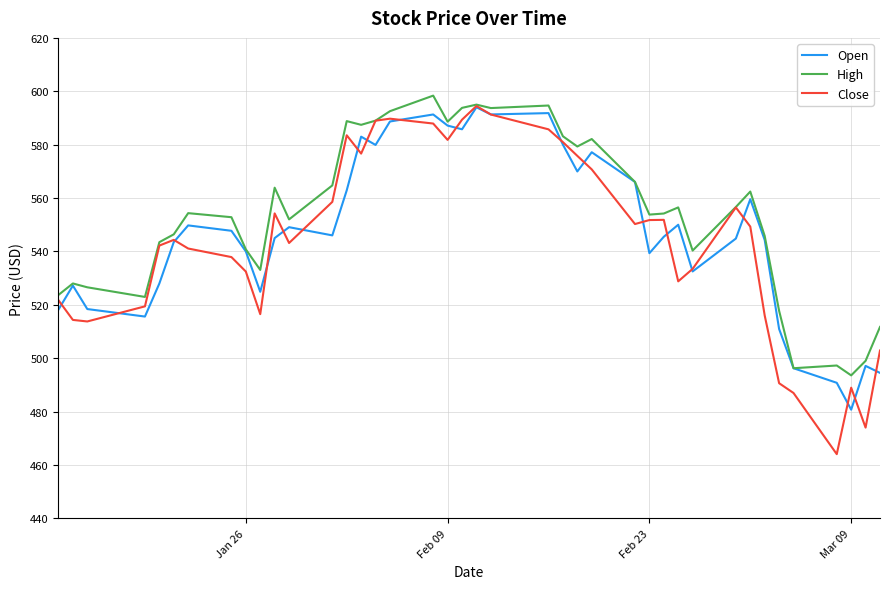

How many lines are shown in the chart?

3